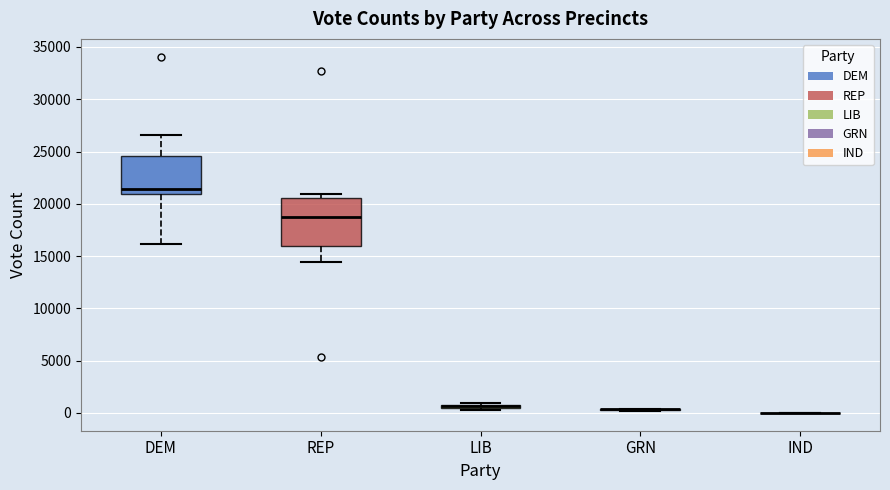

Where is the upper edge of the box for REP on the y-axis? The values are not printed on the chart, so give them approximately, as read against the axis.

20500